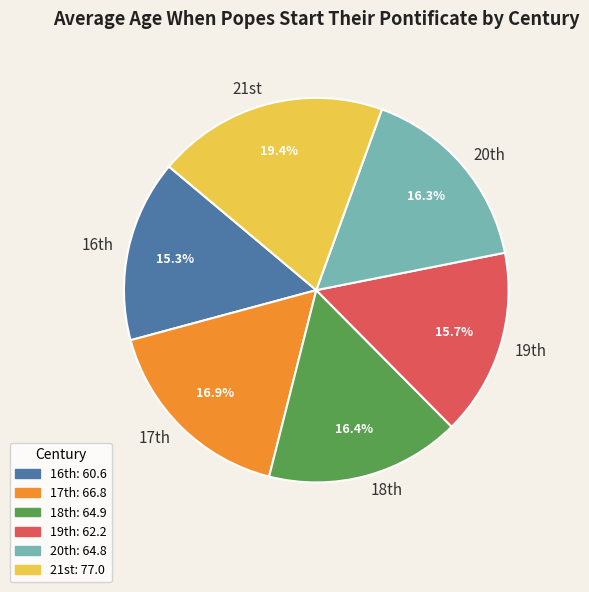

Does any single category account for the majority?

No